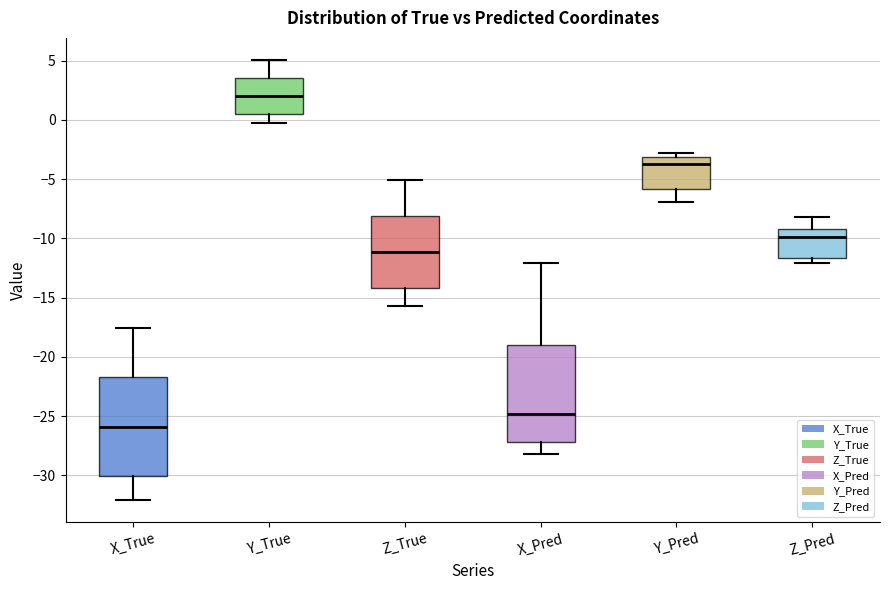

Reading left to right, transcribe this box plot: for each box, give where its median line is, the range the box spans, and where its two whiskers end, as read against the y-axis. The values are not printed on the chart, so give them approximately, as read against the axis.

X_True: median -26.0, box -30.0 to -21.5, whiskers -32.0 to -17.5
Y_True: median 2.0, box 0.5 to 3.5, whiskers -0.5 to 5.0
Z_True: median -11.0, box -14.0 to -8.0, whiskers -15.5 to -5.0
X_Pred: median -25.0, box -27.0 to -19.0, whiskers -28.0 to -12.0
Y_Pred: median -3.5, box -6.0 to -3.0, whiskers -7.0 to -3.0 (just above the box's upper edge)
Z_Pred: median -10.0, box -11.5 to -9.0, whiskers -12.0 to -8.0